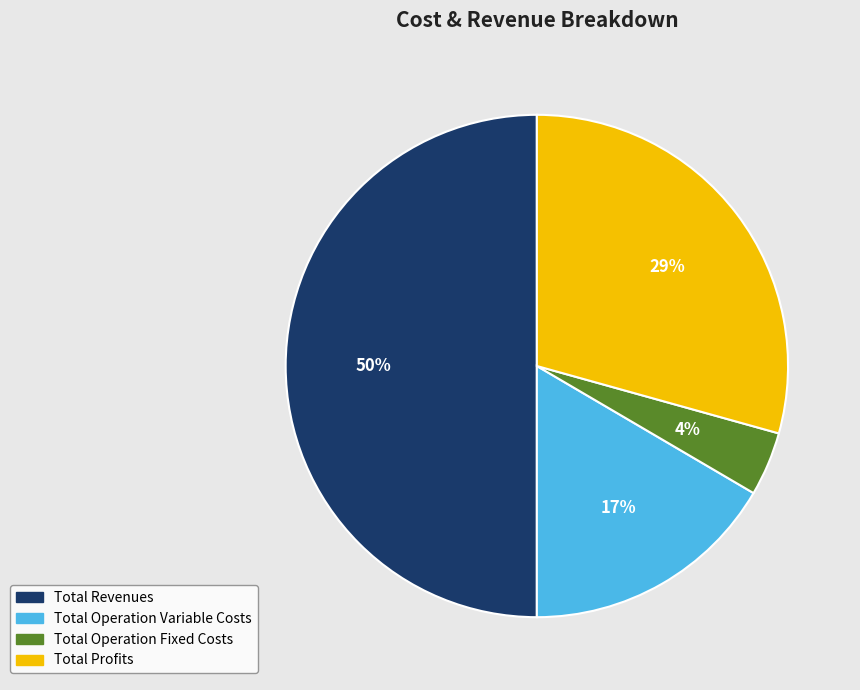

What is the ratio of the value at Total Operation Variable Costs to the value at Total Profits?

0.6